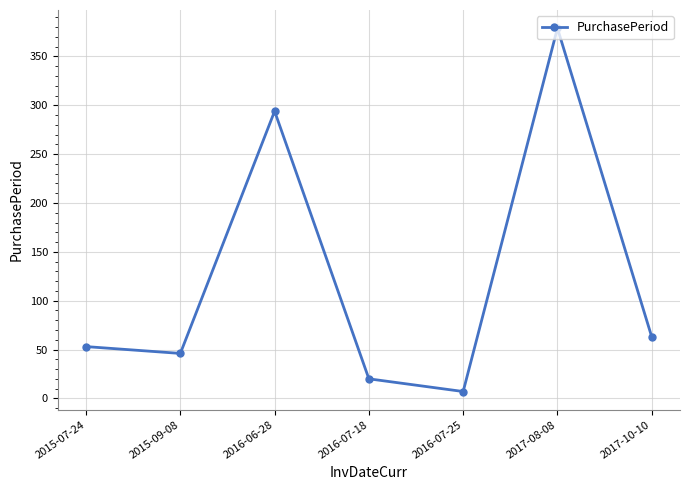

What is the difference between the second highest and second lowest values?

274